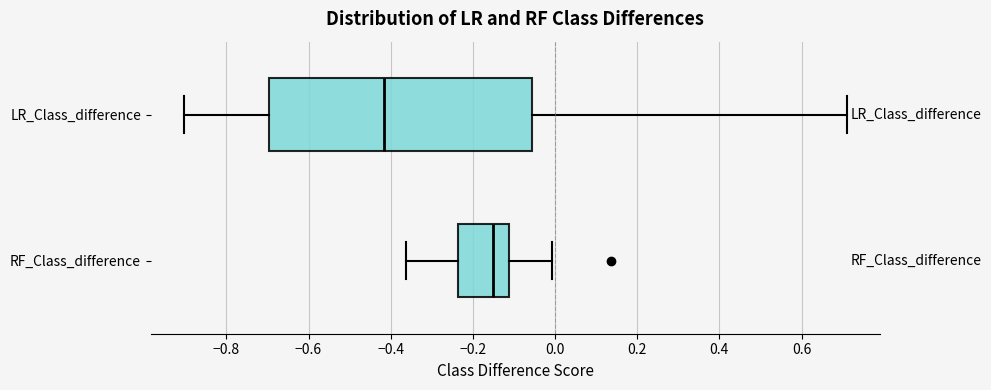

Reading bottom to top, transcribe this box plot: for each box, give where its median line is, the range the box spans, and where its two whiskers end, as read against the x-axis. The values are not printed on the chart, so give them approximately, as read against the axis.

RF_Class_difference: median -0.16, box -0.24 to -0.12, whiskers -0.36 to 0.00
LR_Class_difference: median -0.42, box -0.70 to -0.06, whiskers -0.90 to 0.70